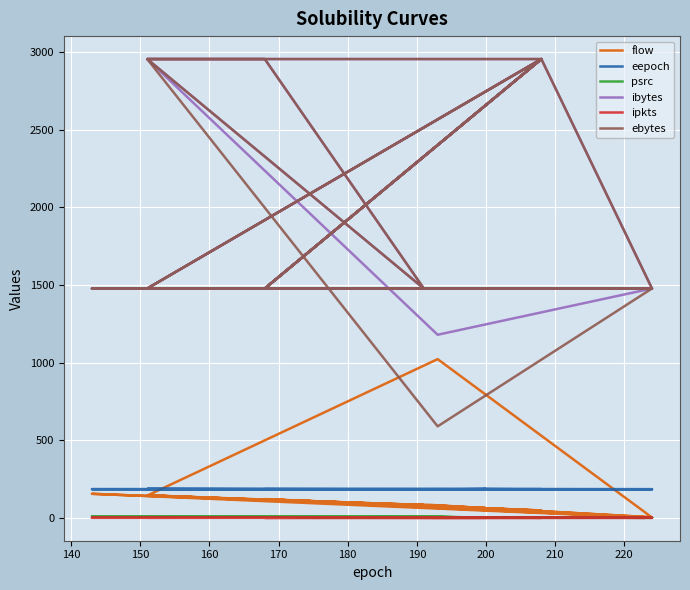

True or false: ebytes and eepoch cross at least once.

False